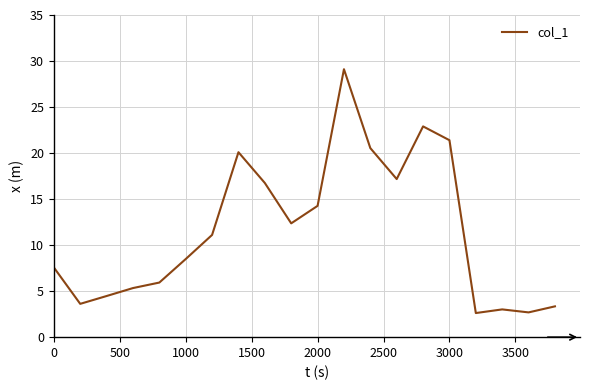

How many interior local valleys (lower than both neighbors) does the data have?

5